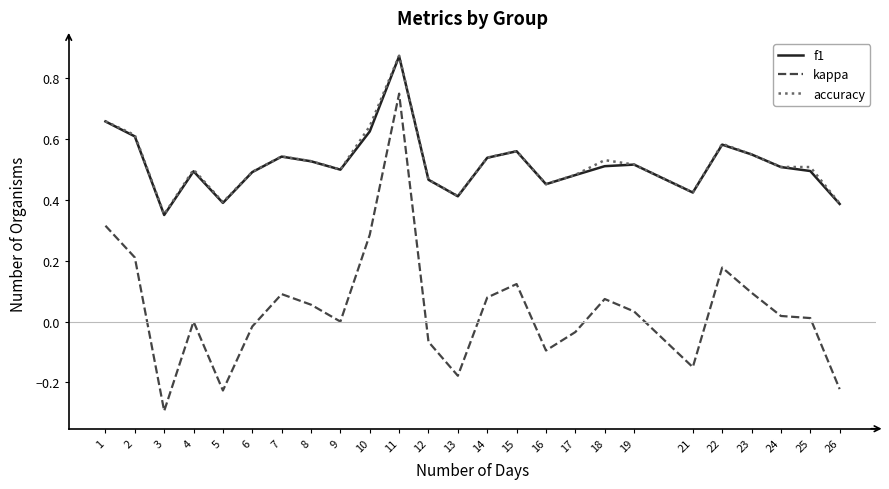

What are all the series names shown in the legend?

f1, kappa, accuracy